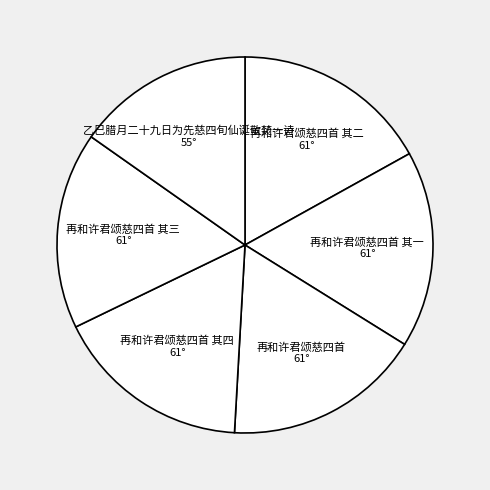

True or false: 再和许君颂慈四首 其三 accounts for 32% of the total.

False